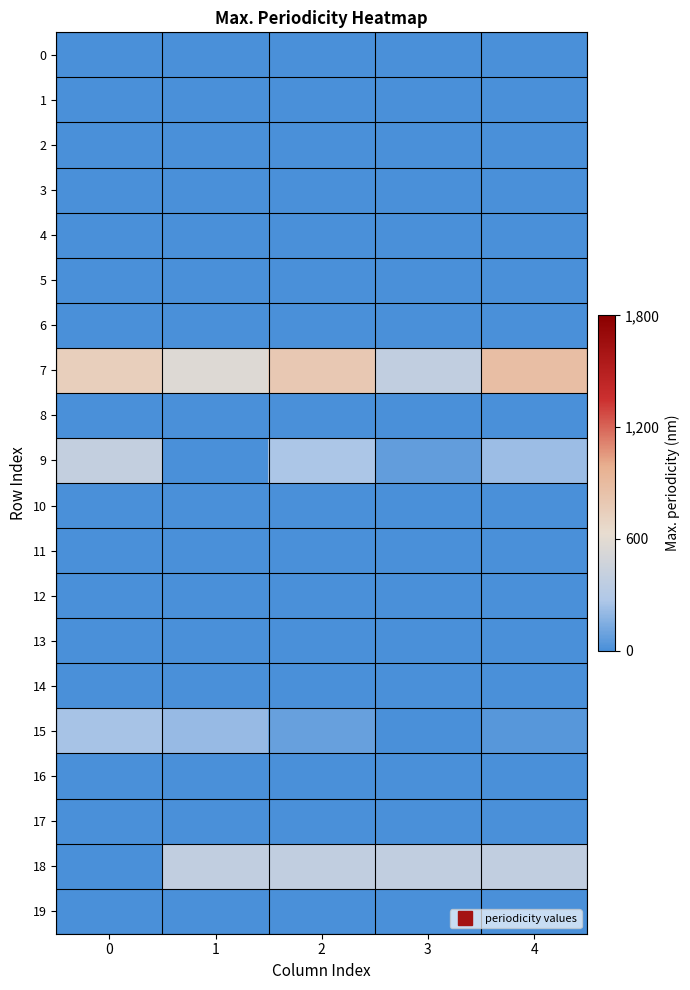

Rank the series by their maximum value, from lowest to highest.

0, 1, 2, 3, 4, 5, 6, 8, 10, 11, 12, 13, 14, 16, 17, 19, 15, 18, 9, 7